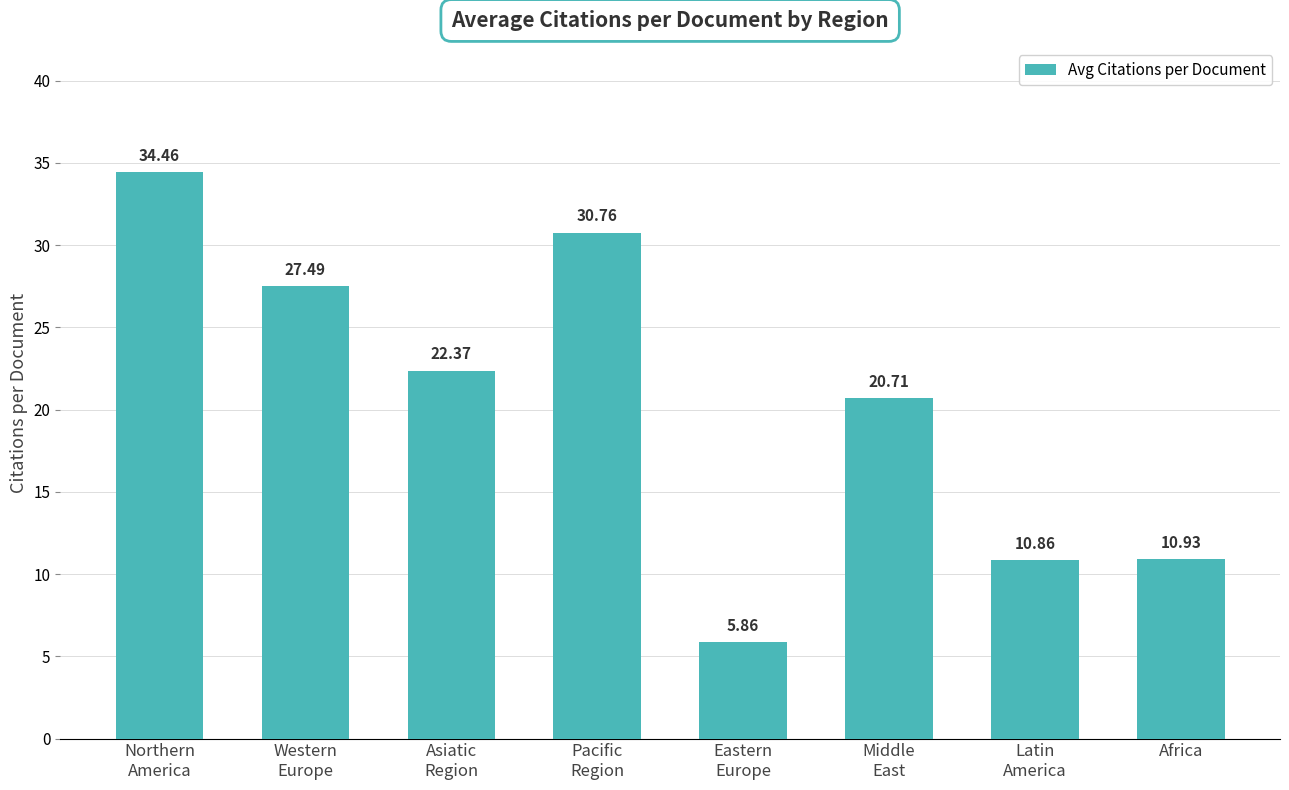

What is the value of the 6th bar from the left?

20.7